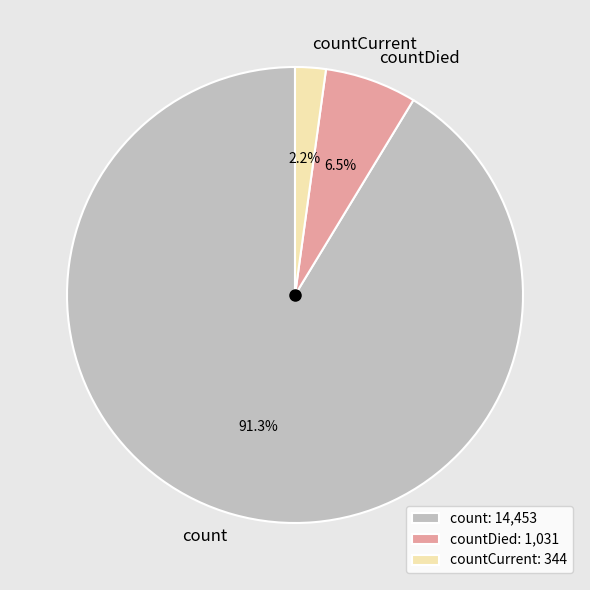

What is the ratio of the value at countCurrent to the value at countDied?

0.3